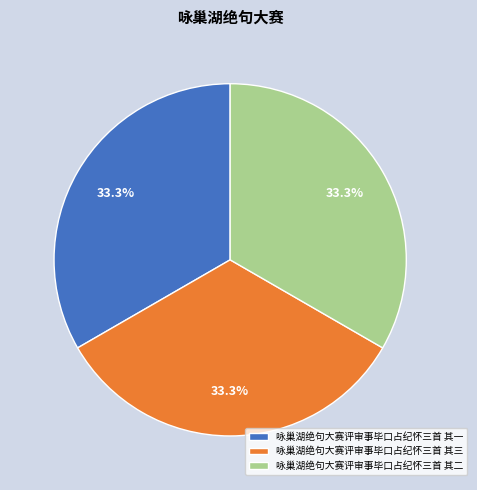

What is the ratio of the value at 咏巢湖绝句大赛评审事毕口占纪怀三首 其三 to the value at 咏巢湖绝句大赛评审事毕口占纪怀三首 其一?

1.0